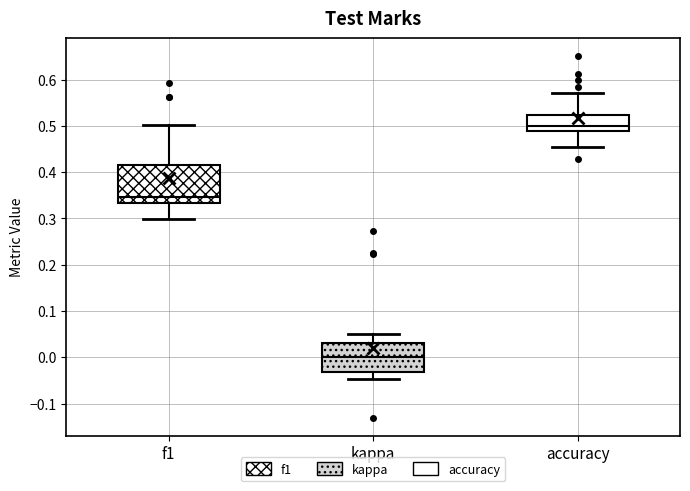

Which box's median line is the lowest?

kappa